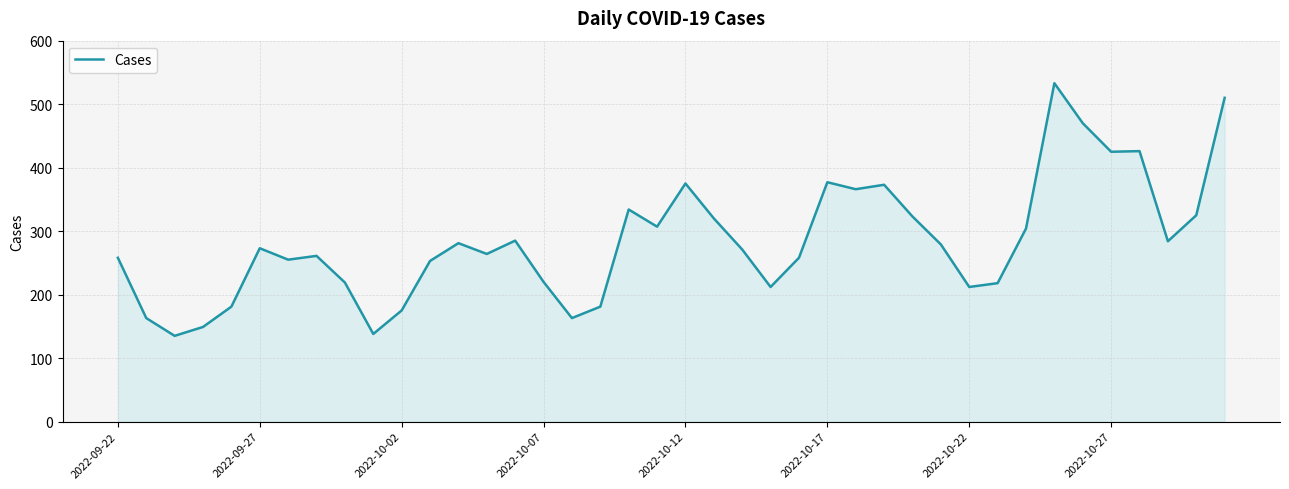

What is the difference between the maximum and minimum values?

398